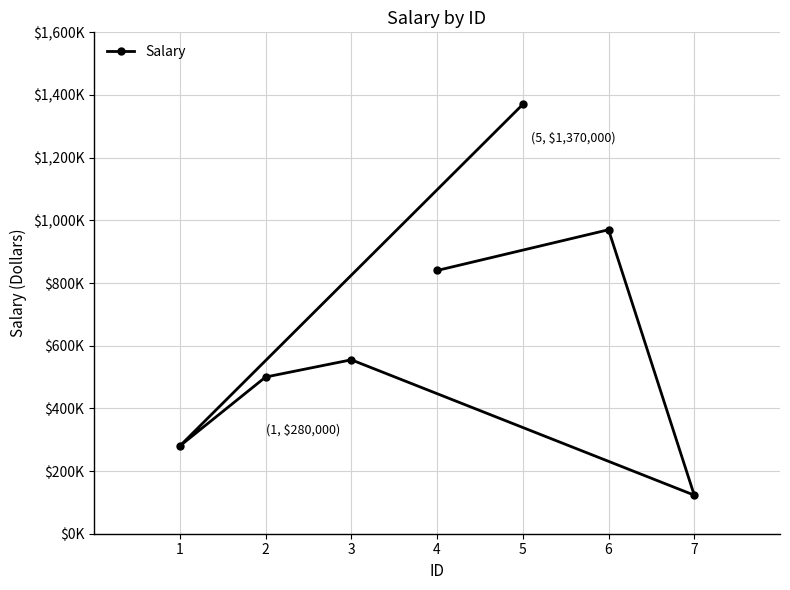

Rank the categories by value from highest to lowest.

5, 6, 4, 3, 2, 1, 7